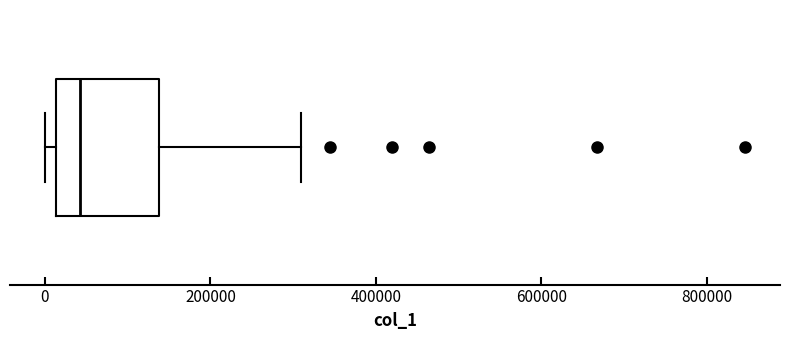

Transcribe this box plot: give where the median line is, the range the box spans, and where the two whiskers end, as read against the x-axis. The values are not printed on the chart, so give them approximately, as read against the axis.

median 40000, box 20000 to 140000, whiskers 0 to 320000